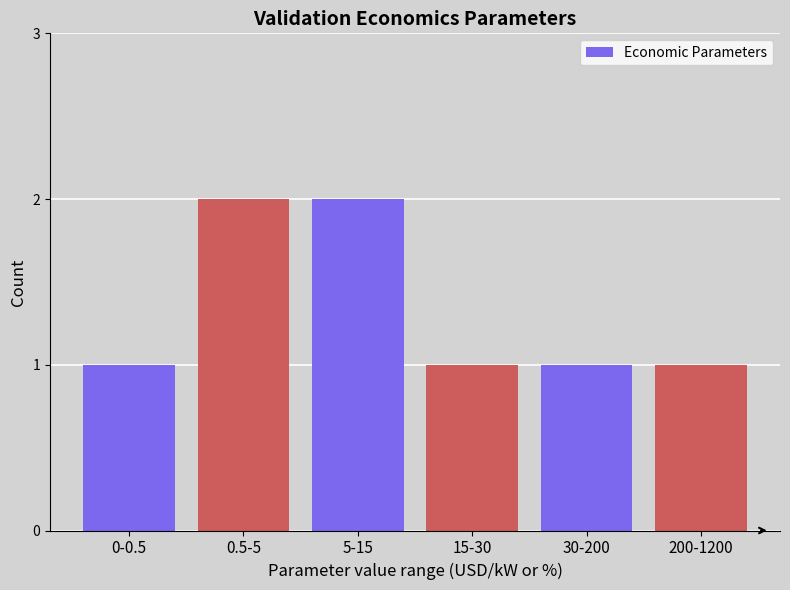

Reading left to right, what are all the values shown in this chart?

0-0.5=1	0.5-5=2	5-15=2	15-30=1	30-200=1	200-1200=1